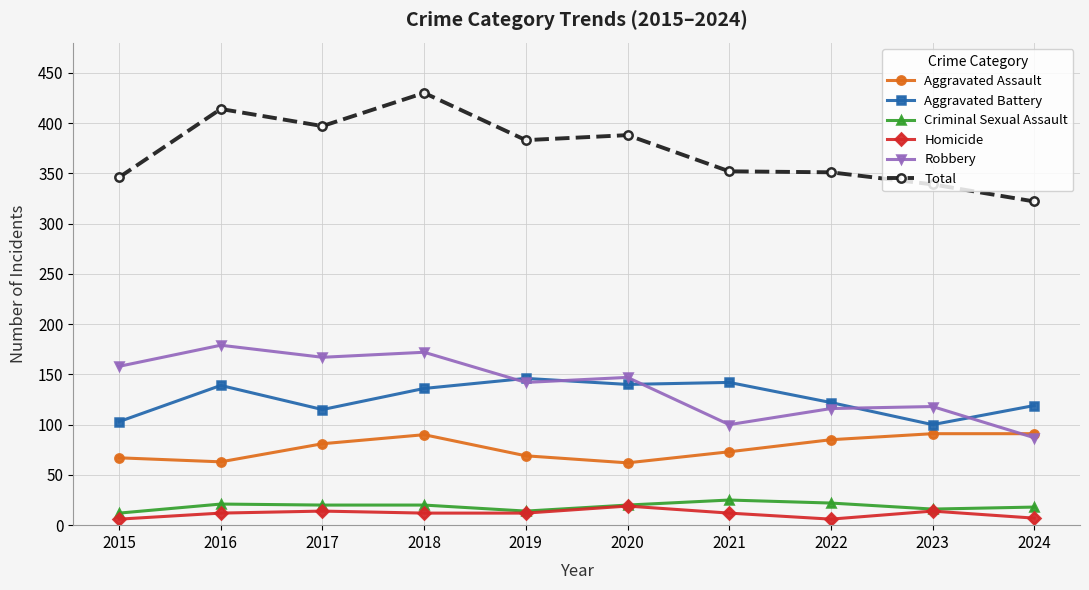

Which series has the largest range (max minus min)?

Total